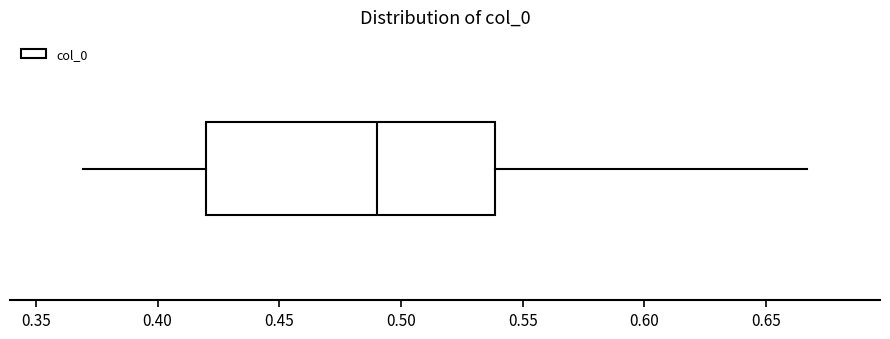

Where does the left whisker of the box end on the x-axis? The values are not printed on the chart, so give them approximately, as read against the axis.

0.370